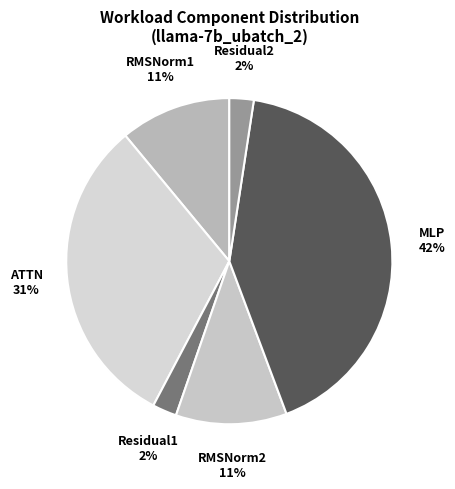

Does MLP account for over 50% of the chart?

No